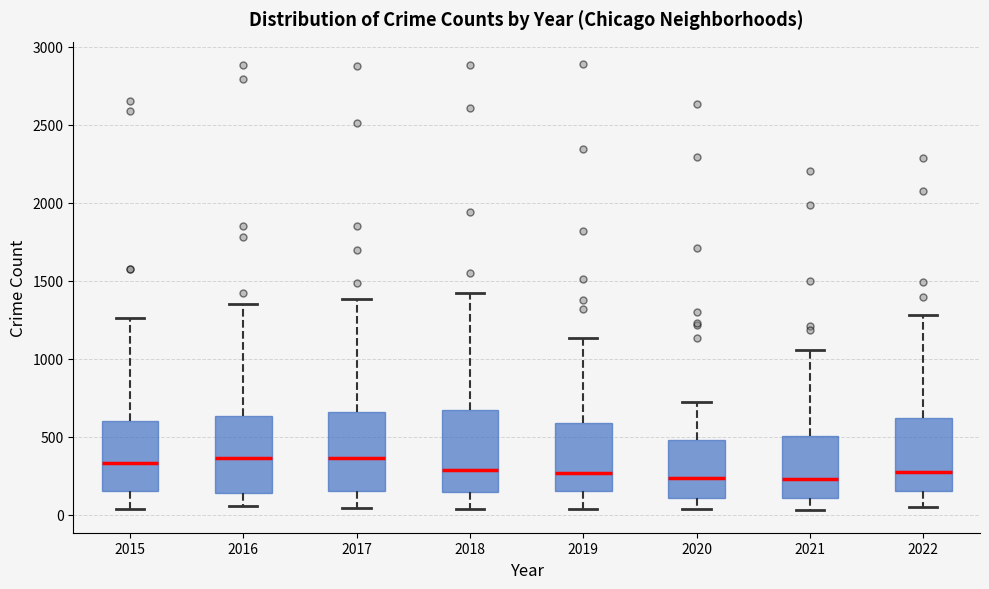

Reading left to right, read every box against the y-axis: the position of its median line, the range the box covers, and the ends of its whiskers. The values are not printed on the chart, so give them approximately, as read against the axis.

2015: median 350, box 150 to 600, whiskers 50 to 1250
2016: median 350, box 150 to 650, whiskers 50 to 1350
2017: median 350, box 150 to 650, whiskers 50 to 1400
2018: median 300, box 150 to 650, whiskers 50 to 1400
2019: median 250, box 150 to 600, whiskers 50 to 1150
2020: median 250, box 100 to 500, whiskers 50 to 700
2021: median 250, box 100 to 500, whiskers 50 to 1050
2022: median 300, box 150 to 600, whiskers 50 to 1300